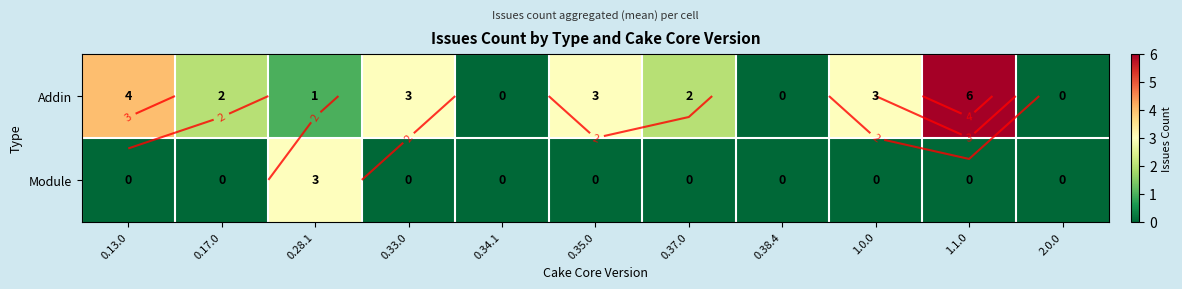

What is the sum of all Module values?

3